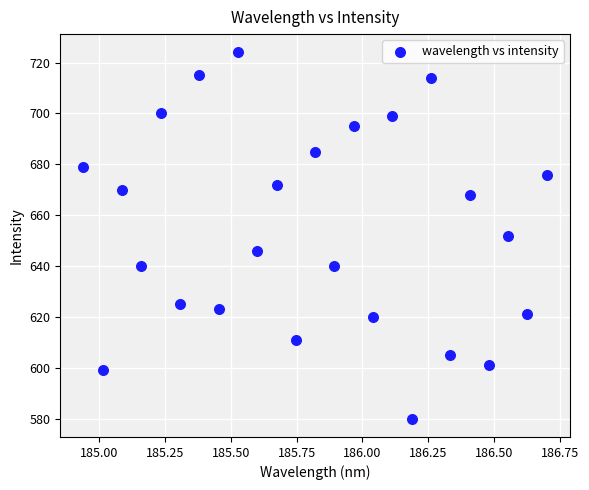

What is the range of Y values (max minus min)?

144